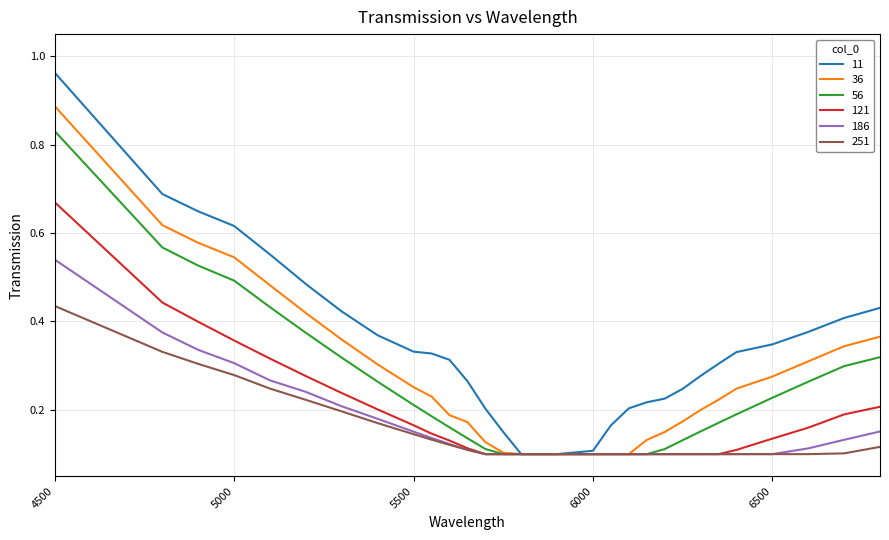

Which series has the largest total across all categories?

11